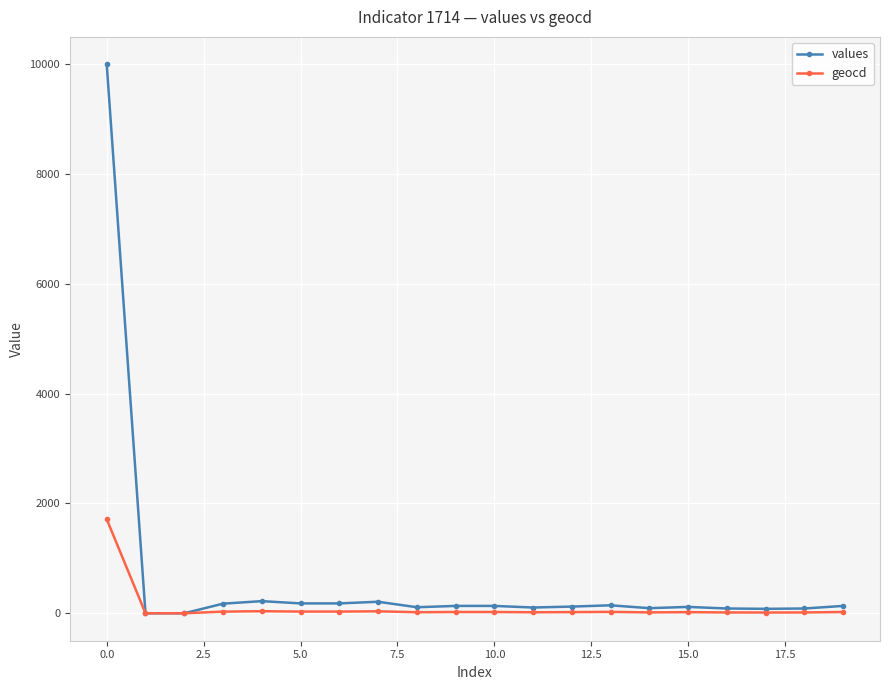

Which series has the largest total across all categories?

values